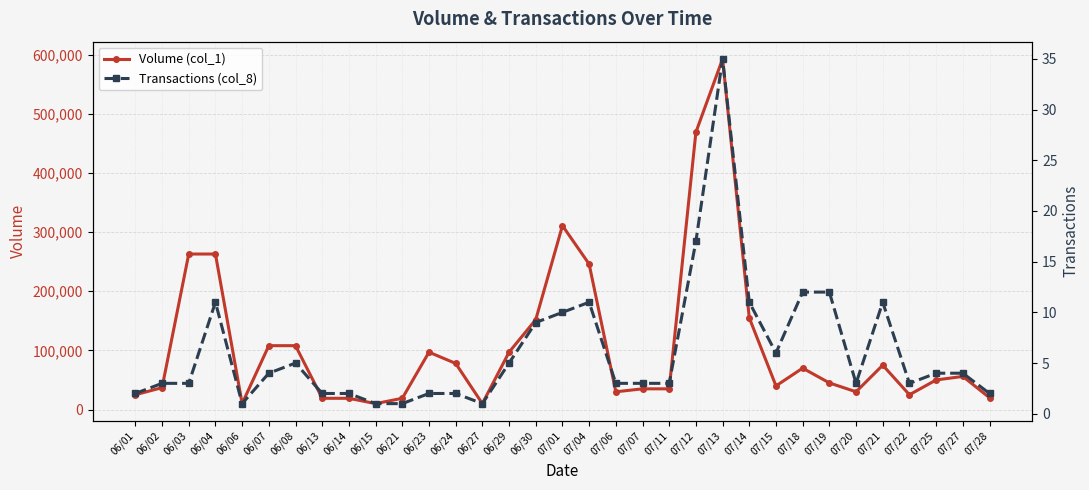

Read the Transactions (col_8) value at 07/07.

3